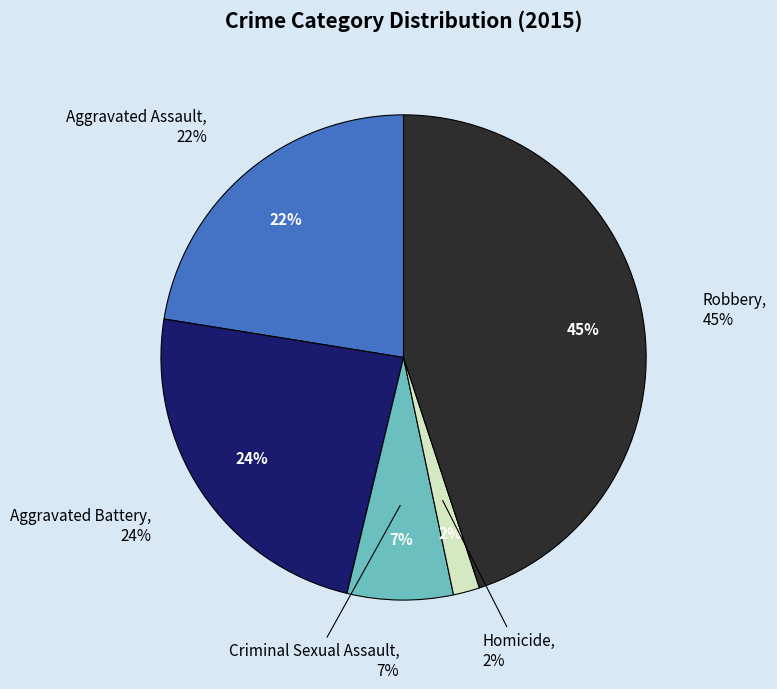

What percentage is the Robbery slice, to the nearest percent?

45%